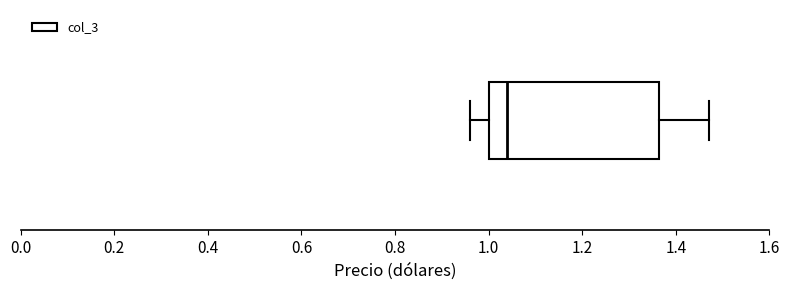

Where is the right edge of the box on the x-axis? The values are not printed on the chart, so give them approximately, as read against the axis.

1.36